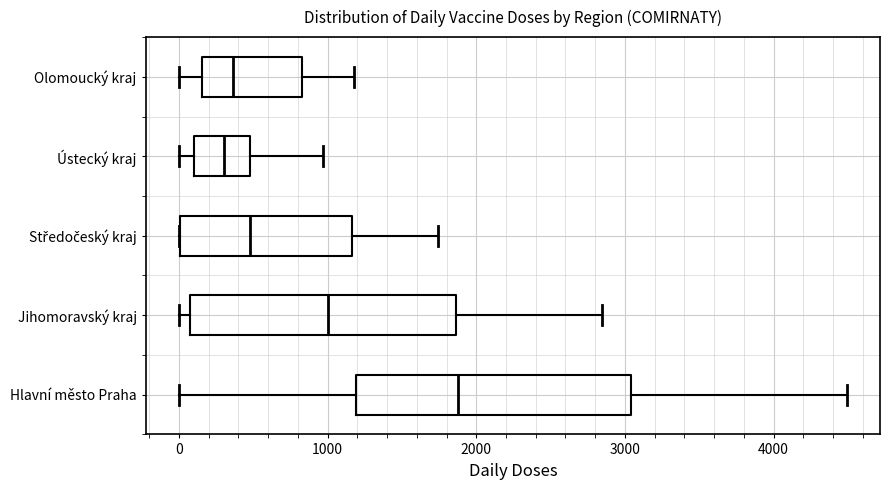

Reading bottom to top, read every box against the x-axis: the position of its median line, the range the box covers, and the ends of its whiskers. The values are not printed on the chart, so give them approximately, as read against the axis.

Hlavní město Praha: median 1900, box 1200 to 3000, whiskers 0 to 4500
Jihomoravský kraj: median 1000, box 100 to 1900, whiskers 0 to 2800
Středočeský kraj: median 500, box 0 to 1200, whiskers 0 to 1700
Ústecký kraj: median 300, box 100 to 500, whiskers 0 to 1000
Olomoucký kraj: median 400, box 200 to 800, whiskers 0 to 1200